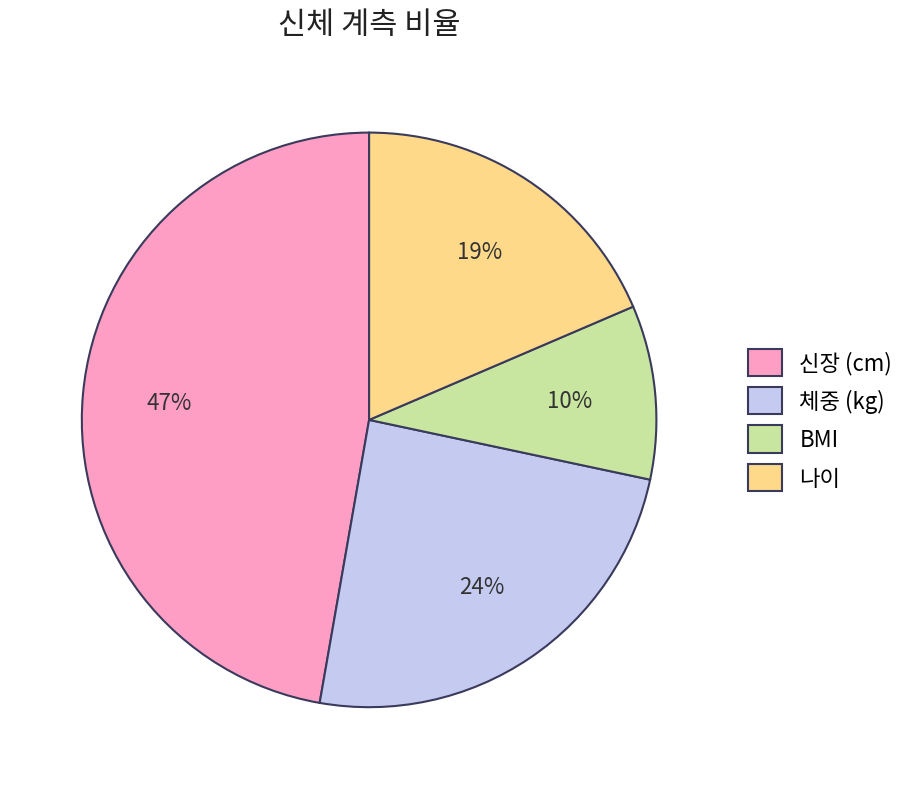

To the nearest percent, what is the average slice percentage?

25%